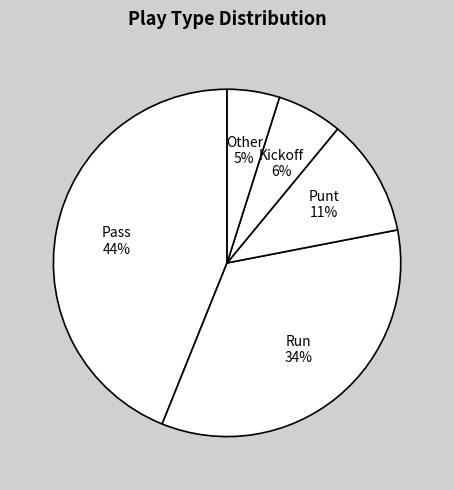

To the nearest percent, what is the difference between the largest and smallest slice percentages?

39%